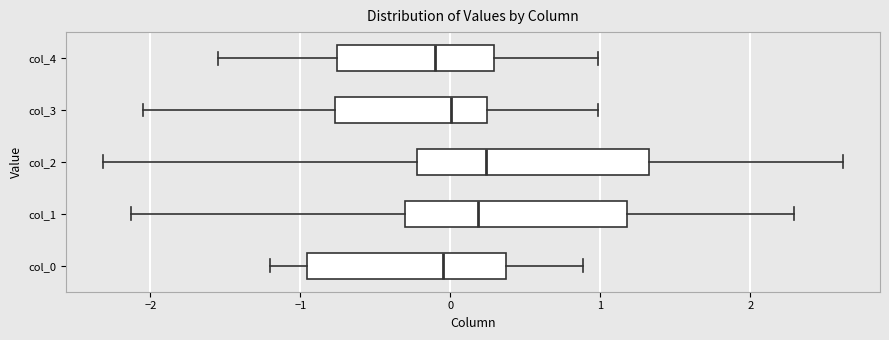

Where is the right edge of the box for col_2 on the x-axis? The values are not printed on the chart, so give them approximately, as read against the axis.

1.3